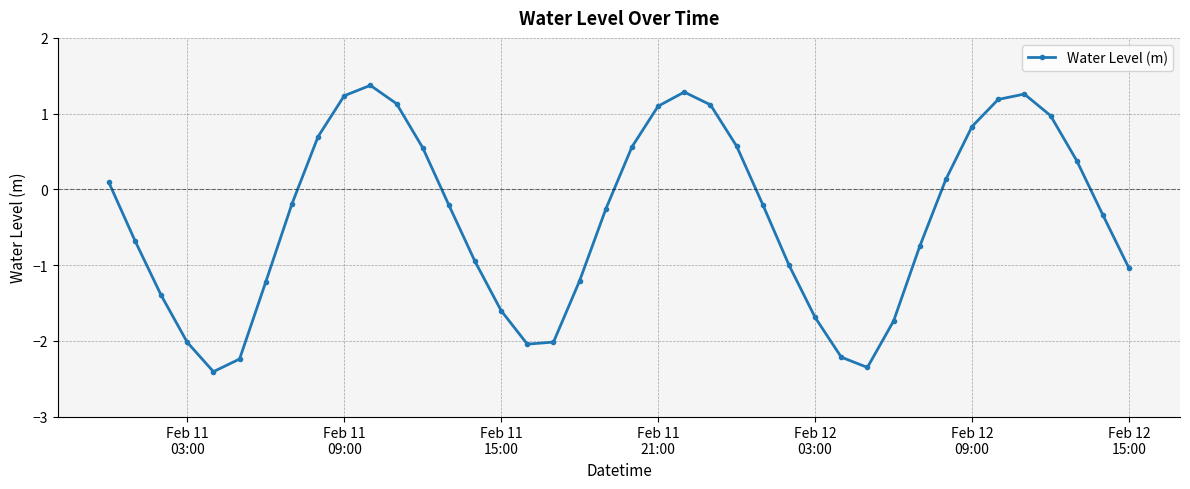

How many data points are less than 0?

23